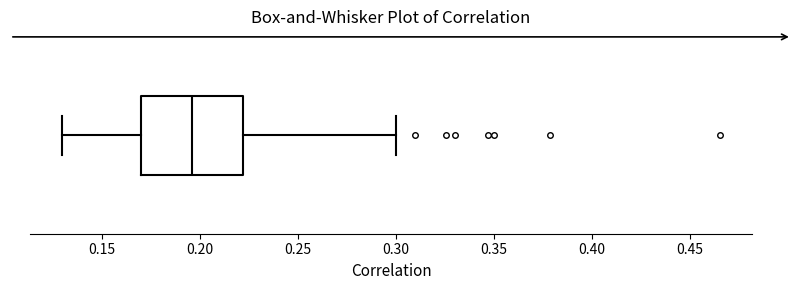

Where does the right whisker of the box end on the x-axis? The values are not printed on the chart, so give them approximately, as read against the axis.

0.300